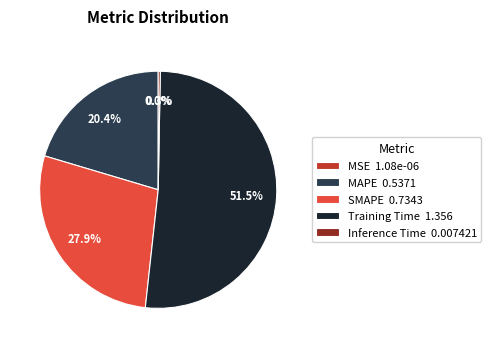

Which has a higher value, Inference Time or SMAPE?

SMAPE